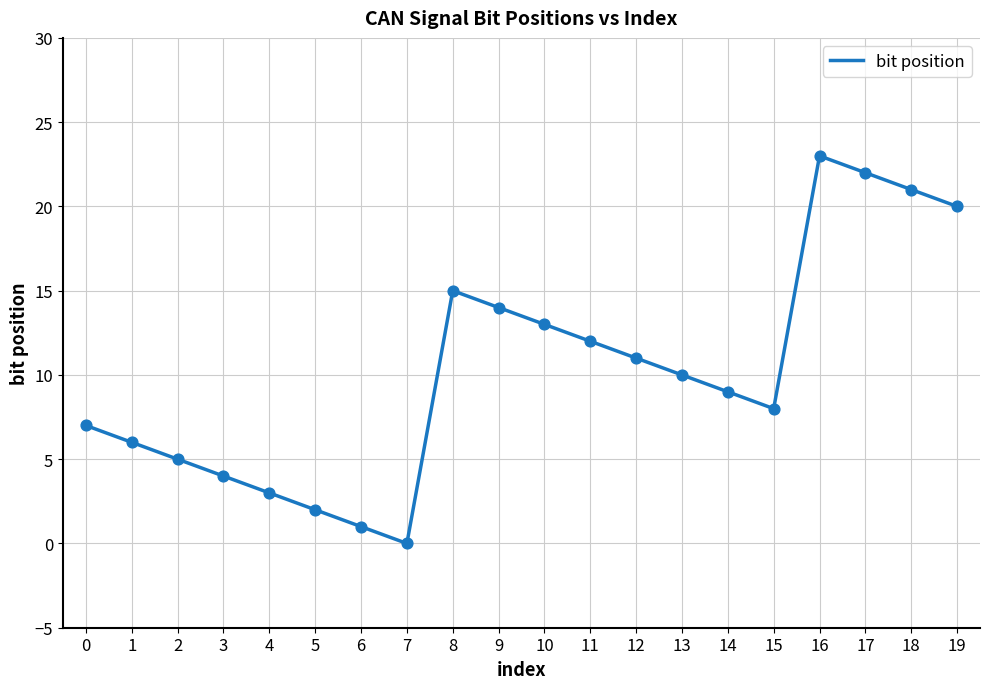

What is the change in value from 1 to 9?

+8